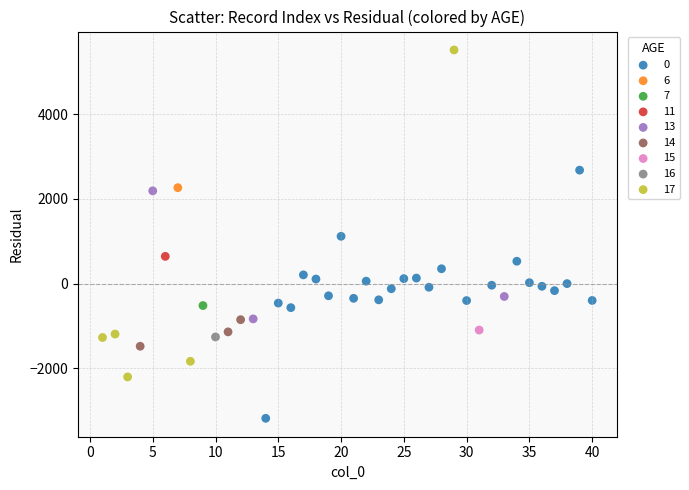

What are all the series names shown in the legend?

0, 6, 7, 11, 13, 14, 15, 16, 17